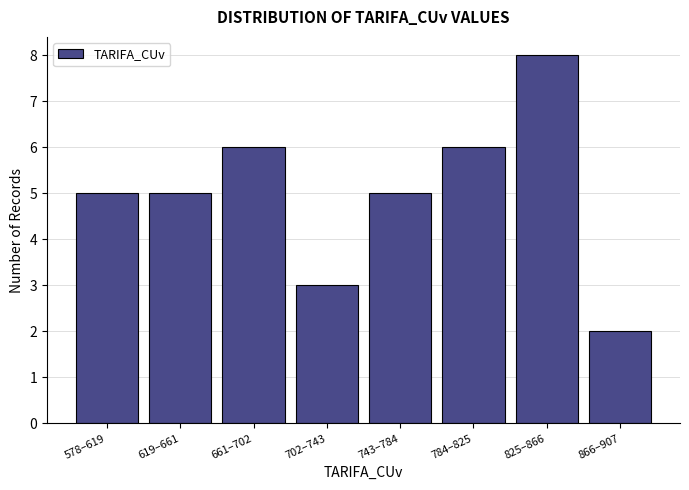

Reading right to left, transcribe all the data shown in this chart.

866–907=2	825–866=8	784–825=6	743–784=5	702–743=3	661–702=6	619–661=5	578–619=5